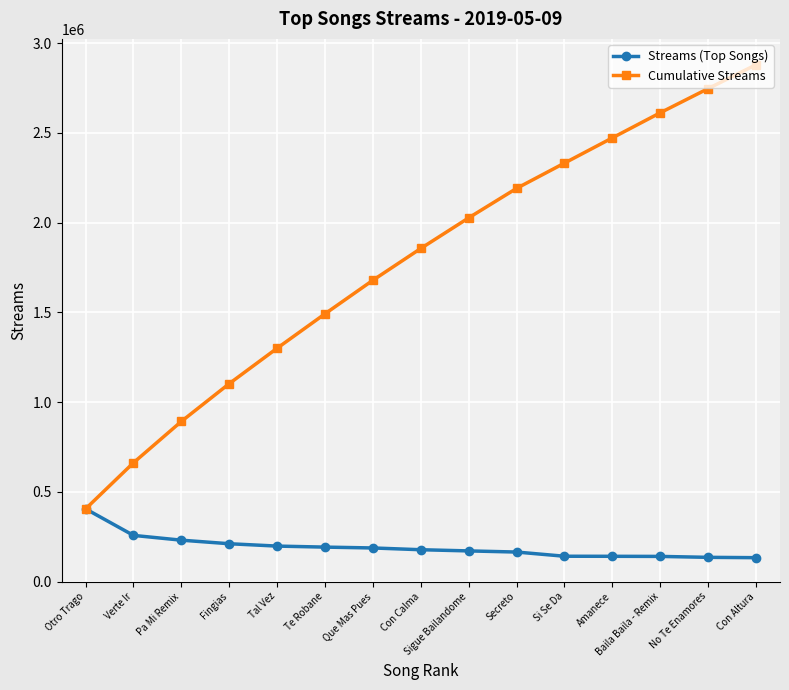

List the labels in order of Cumulative Streams value, largest first.

Con Altura, No Te Enamores, Baila Baila - Remix, Amanece, Si Se Da, Secreto, Sigue Bailandome, Con Calma, Que Mas Pues, Te Robane, Tal Vez, Fingias, Pa Mi Remix, Verte Ir, Otro Trago